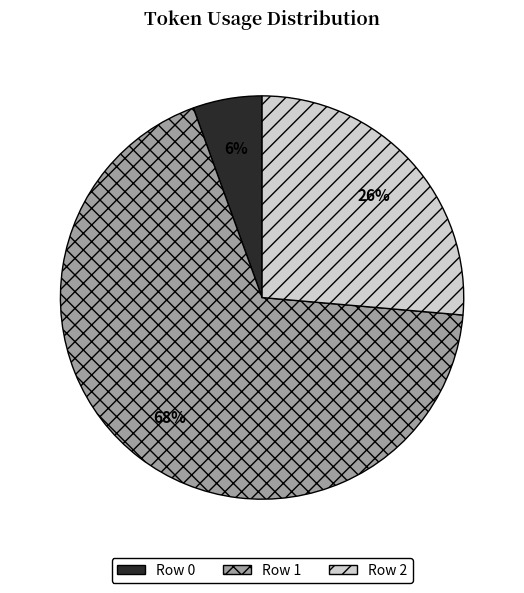

To the nearest percent, what is the combined percentage of Row 1 and Row 2?

94%